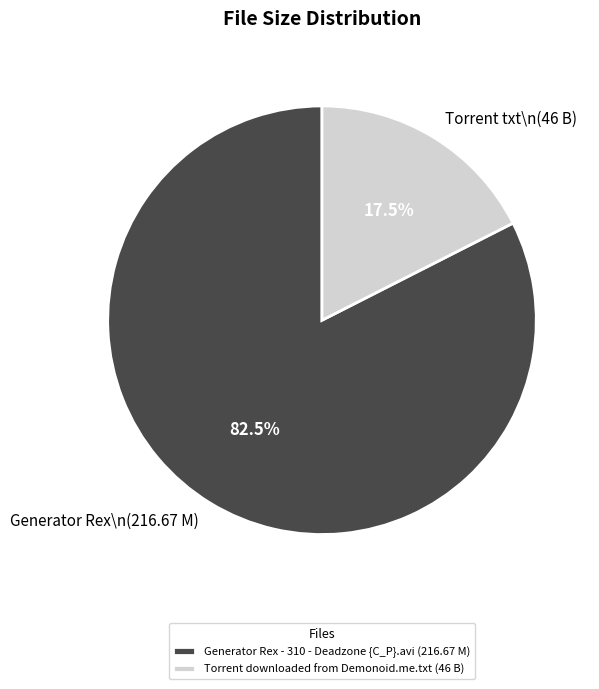

Between Generator Rex - 310 - Deadzone {C_P}.avi and Torrent downloaded from Demonoid.me.txt, which is larger?

Generator Rex - 310 - Deadzone {C_P}.avi